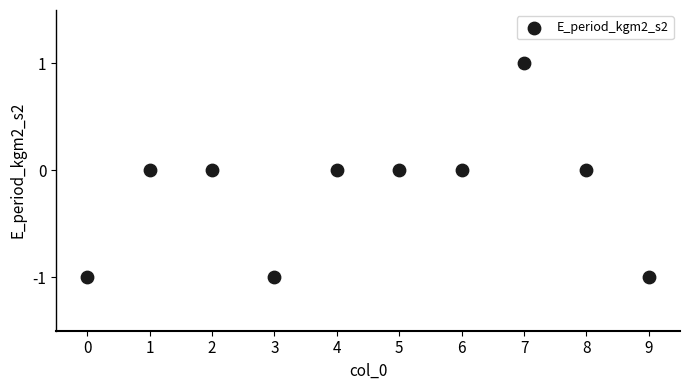

How many data points are displayed?

10